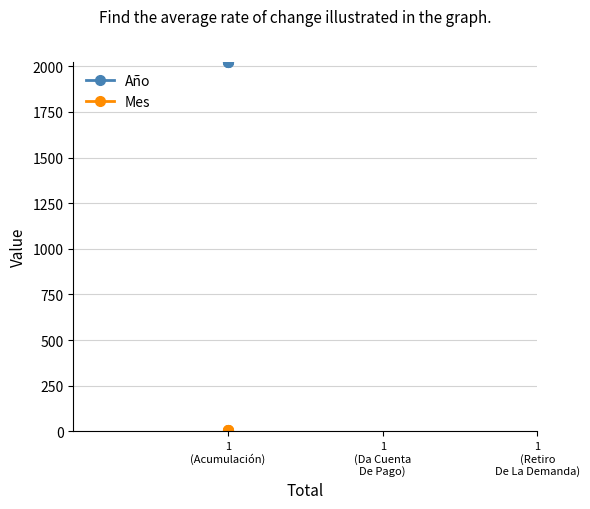

What is the minimum value shown in the chart?

7